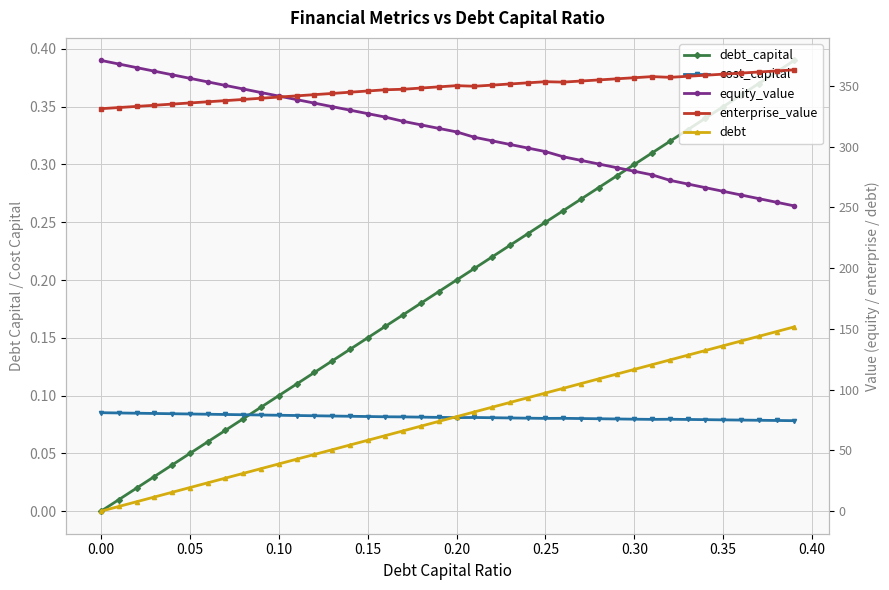

How many lines are shown in the chart?

5